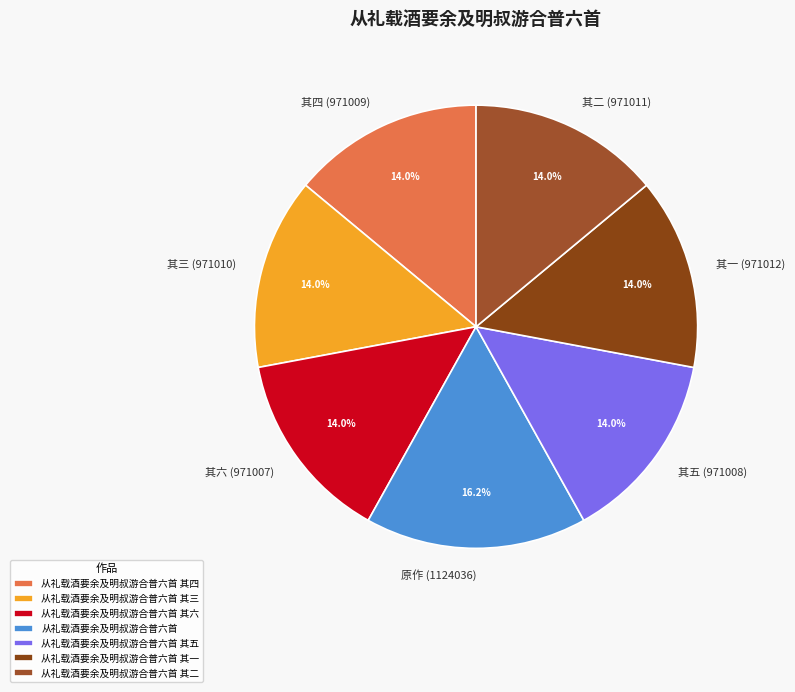

Is it true that 从礼载酒要余及明叔游合普六首 其一 is 20% of the pie?

False